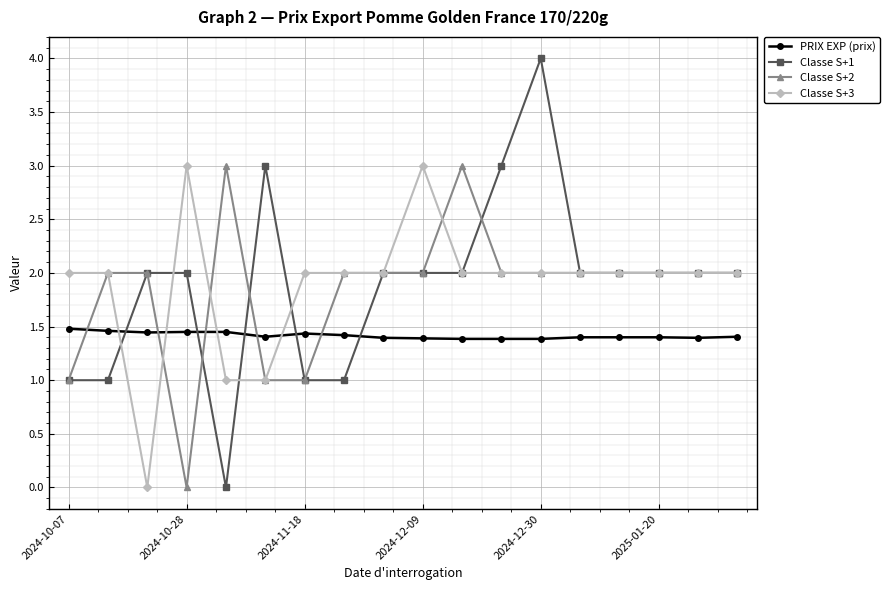

Which series ends up on top after the final intersection of PRIX EXP (prix) and Classe S+1?

Classe S+1